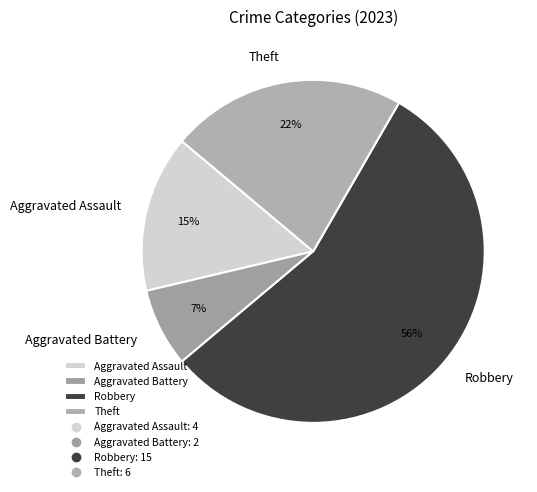

Is there any slice that represents more than half of the pie?

Yes